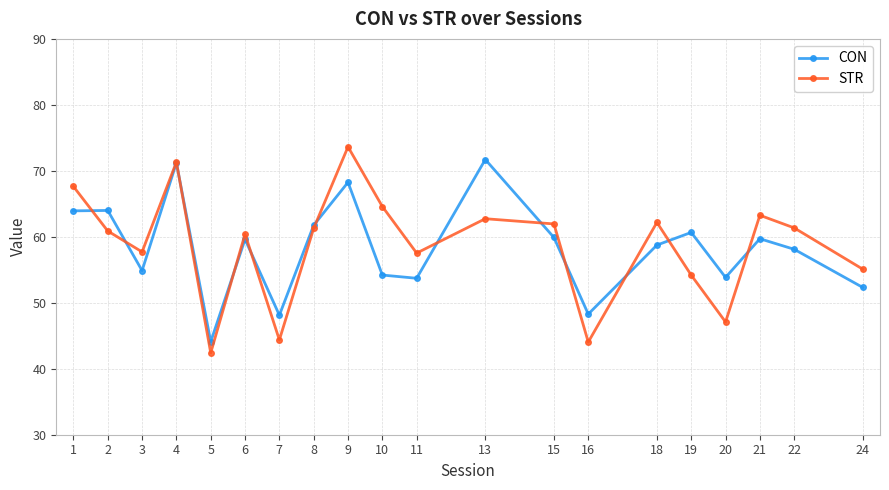

At which category does CON reach its first local valley?

3